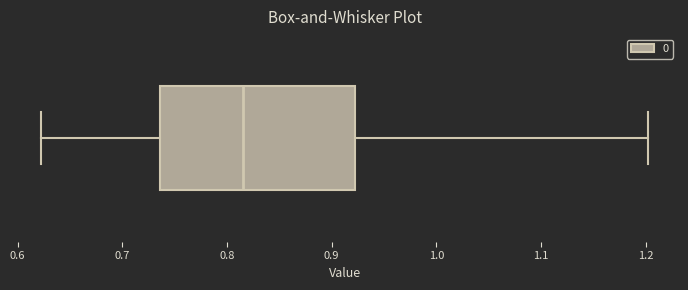

Transcribe this box plot: give where the median line is, the range the box spans, and where the two whiskers end, as read against the x-axis. The values are not printed on the chart, so give them approximately, as read against the axis.

median 0.82, box 0.74 to 0.92, whiskers 0.62 to 1.20